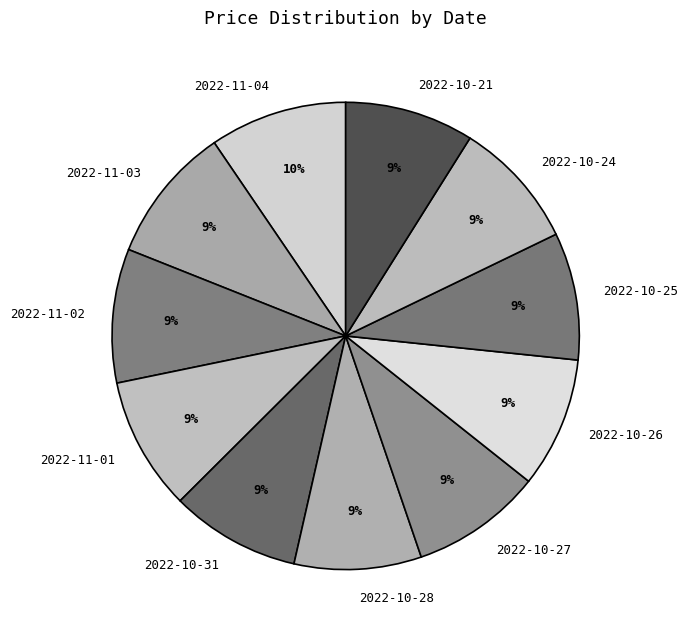

Approximately how many times larger is the value at 2022-11-02 compared to 2022-10-26?

1.0